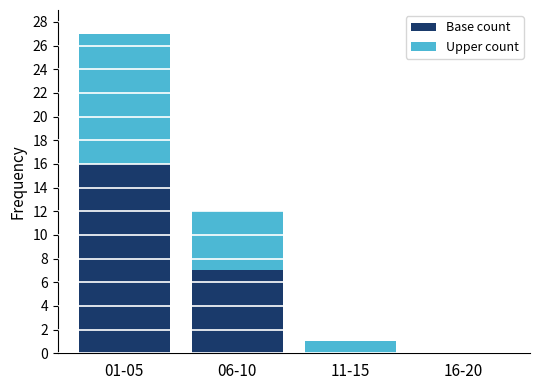

Reading right to left, what are the values for Base count?

16-20=0	11-15=0	06-10=7	01-05=16